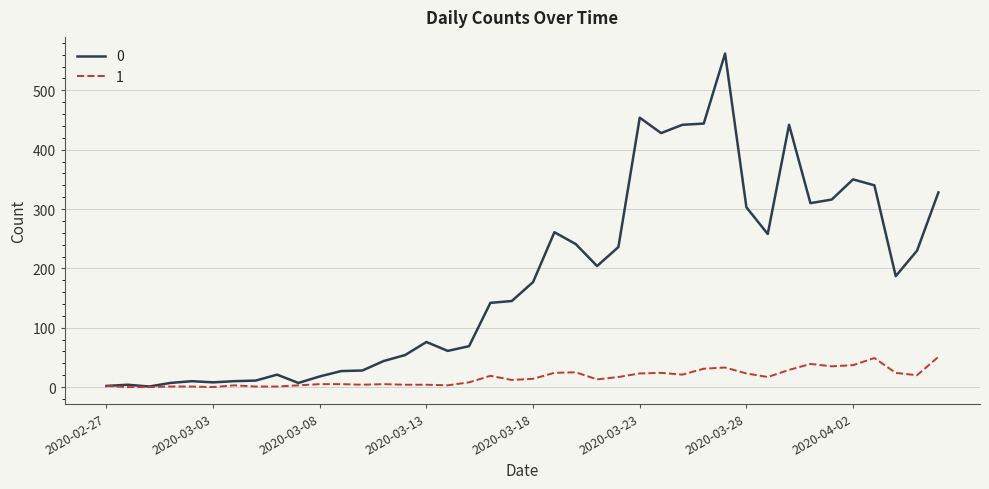

List the series in order of their overall mean, lowest first.

1, 0